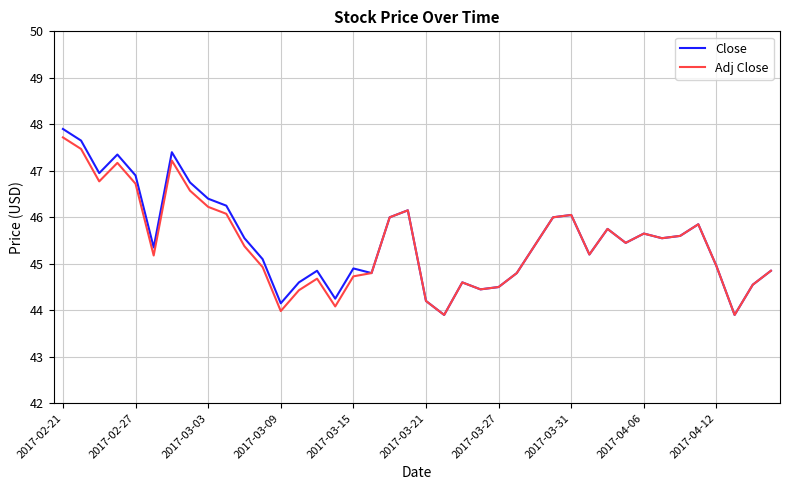

What is the highest value of the Close series?

47.9